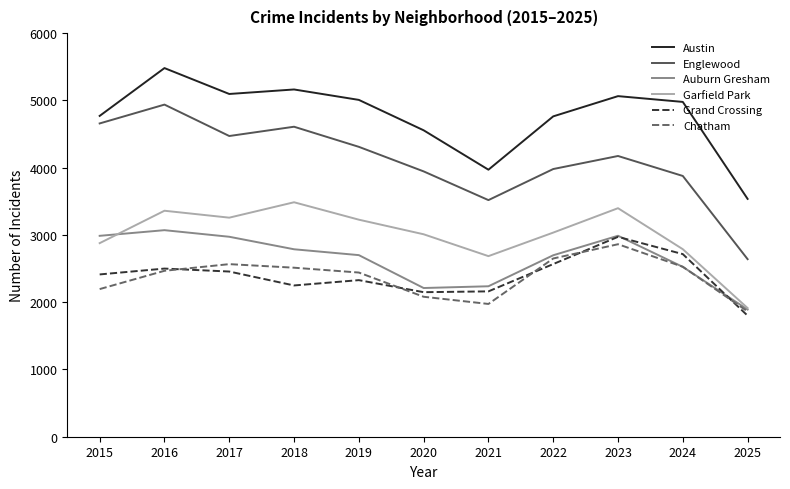

Does the chart have visible grid lines?

No